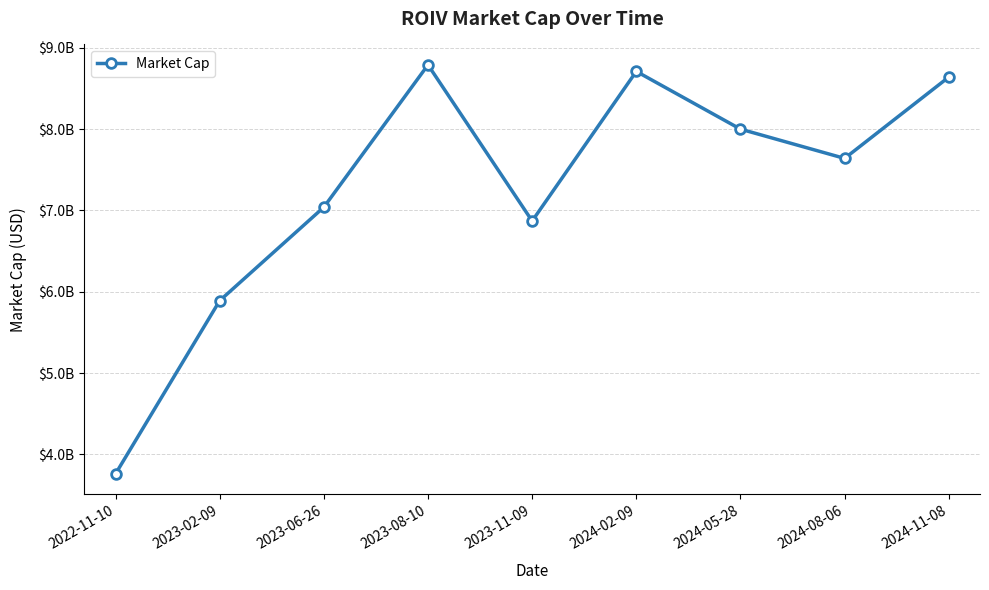

What is the sum of all values?

65340000000